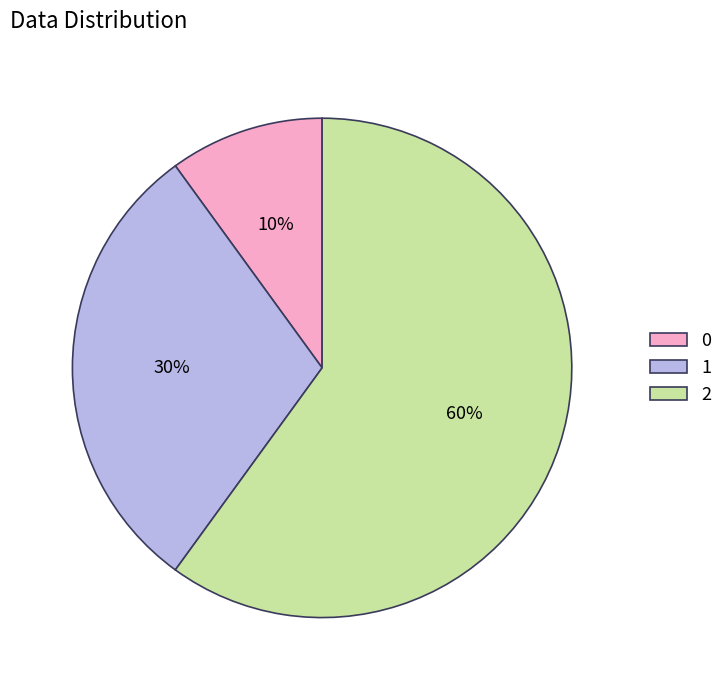

How many segments does this pie chart have?

3